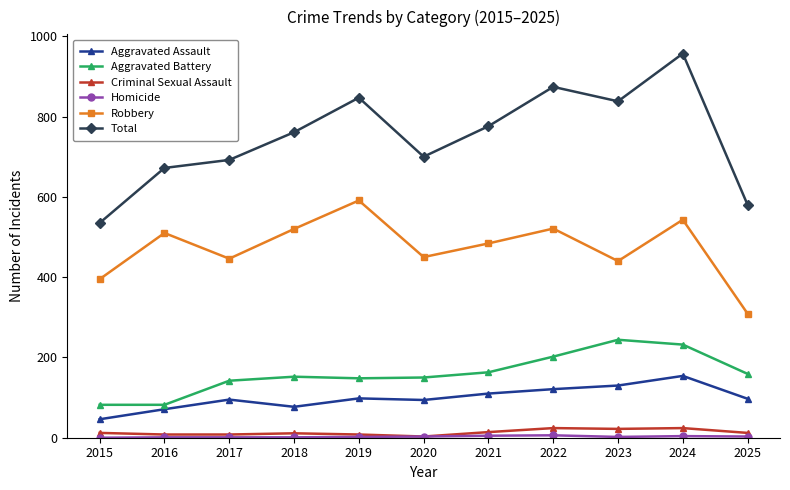

What is the approximate value of Criminal Sexual Assault at 2018?

11